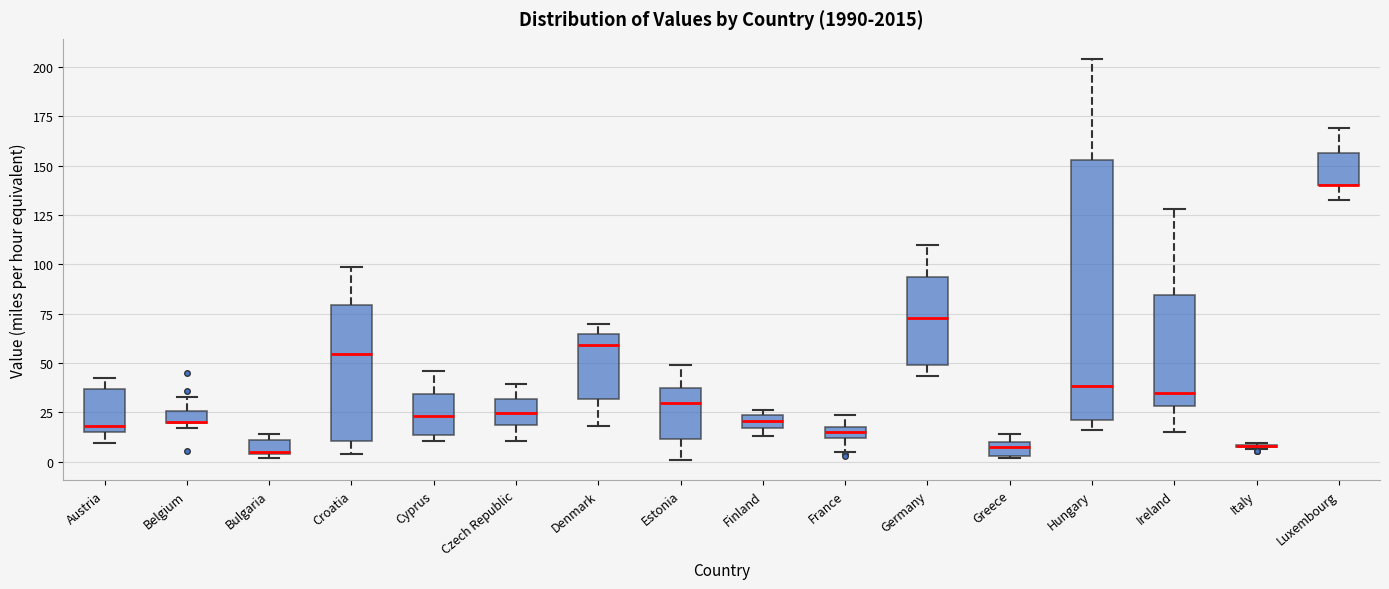

Which box is the tallest, from its lower edge to its upper edge?

Hungary